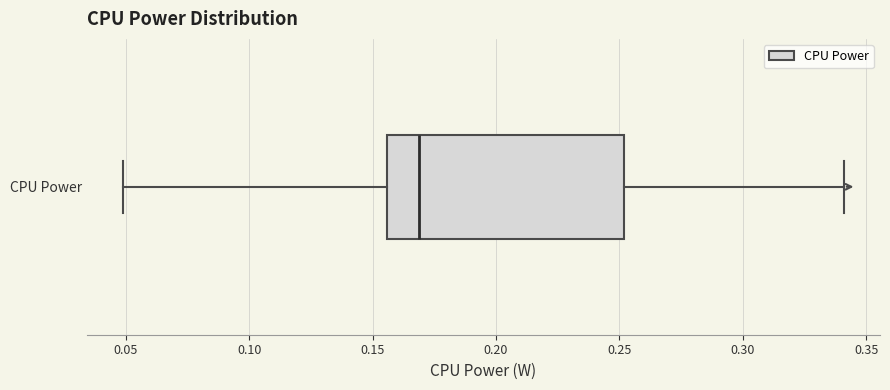

Where does the median line of the box for CPU Power sit on the x-axis? The values are not printed on the chart, so give them approximately, as read against the axis.

0.170